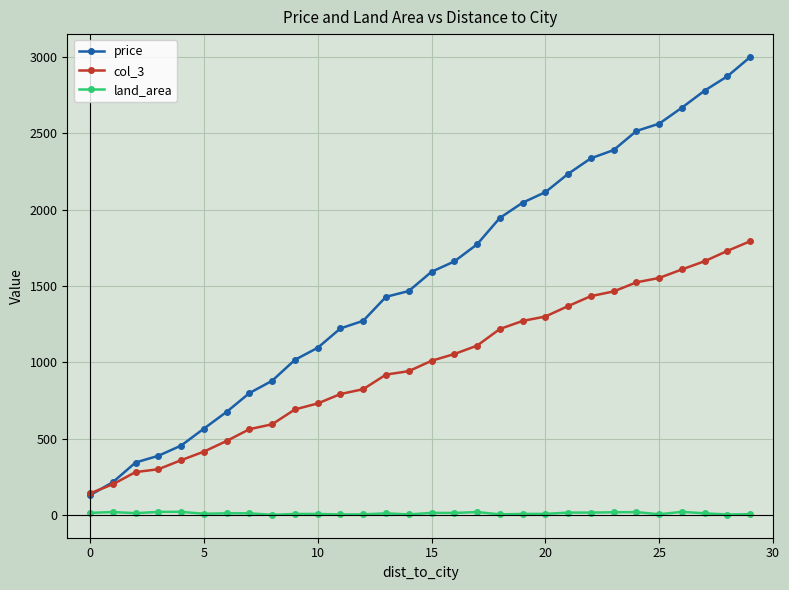

List the series in order of their peak value, lowest first.

land_area, col_3, price